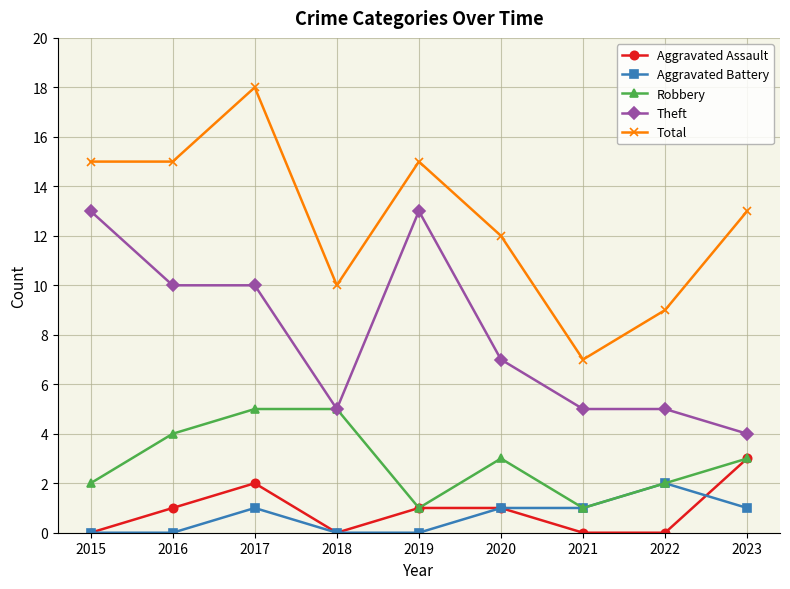

What are all the series names shown in the legend?

Aggravated Assault, Aggravated Battery, Robbery, Theft, Total